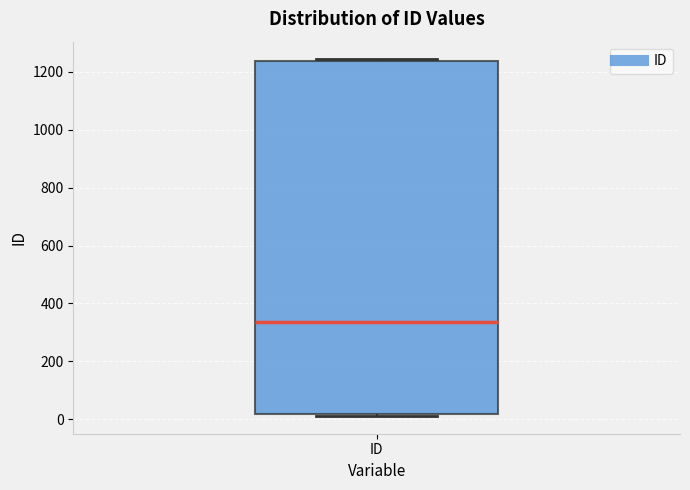

Where is the lower edge of the box for ID on the y-axis? The values are not printed on the chart, so give them approximately, as read against the axis.

20